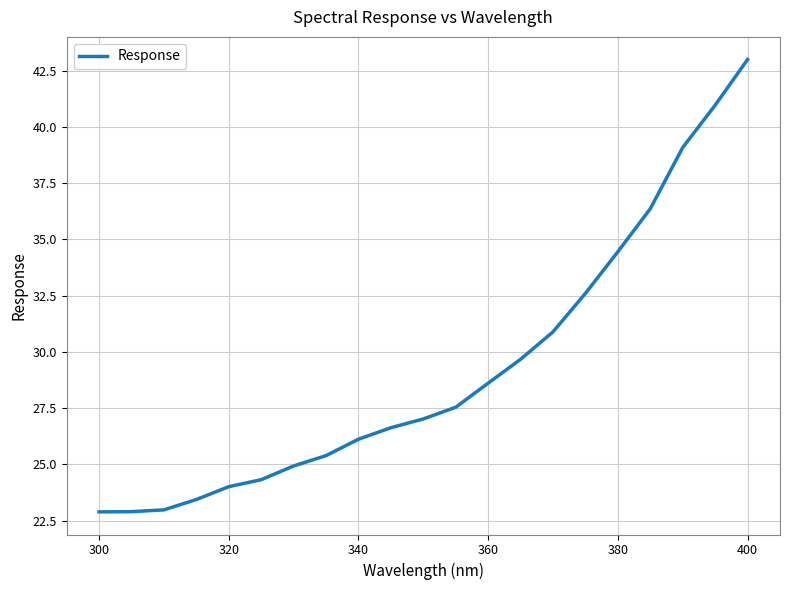

What is the maximum value shown in the chart?

43.0